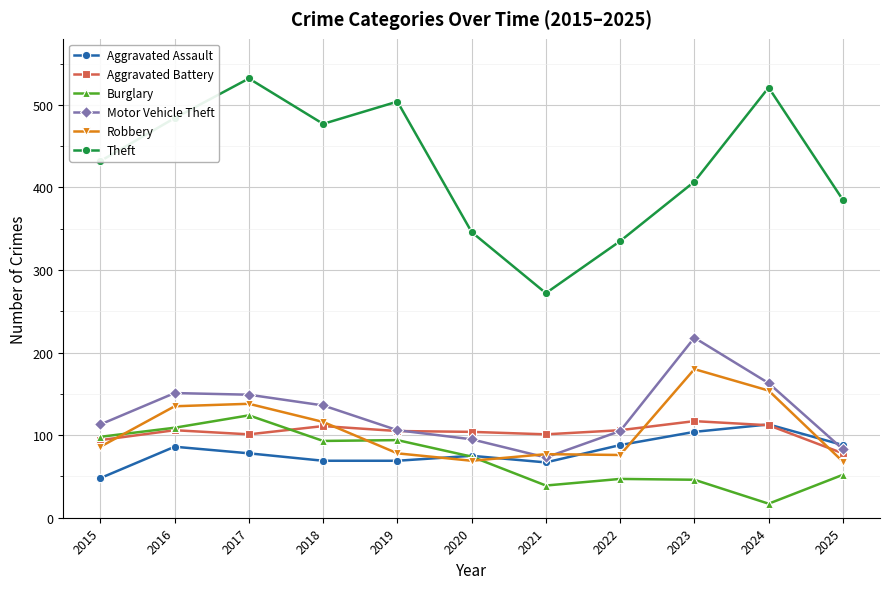

Which category has the lowest value across all series?

2024